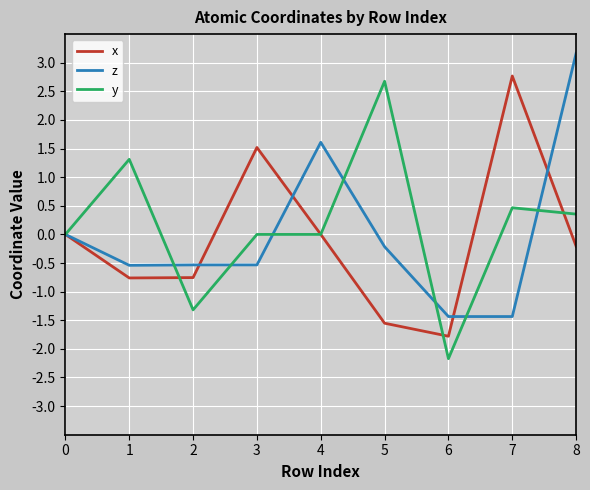

What is the difference between the x values at 8 and 5?

1.3